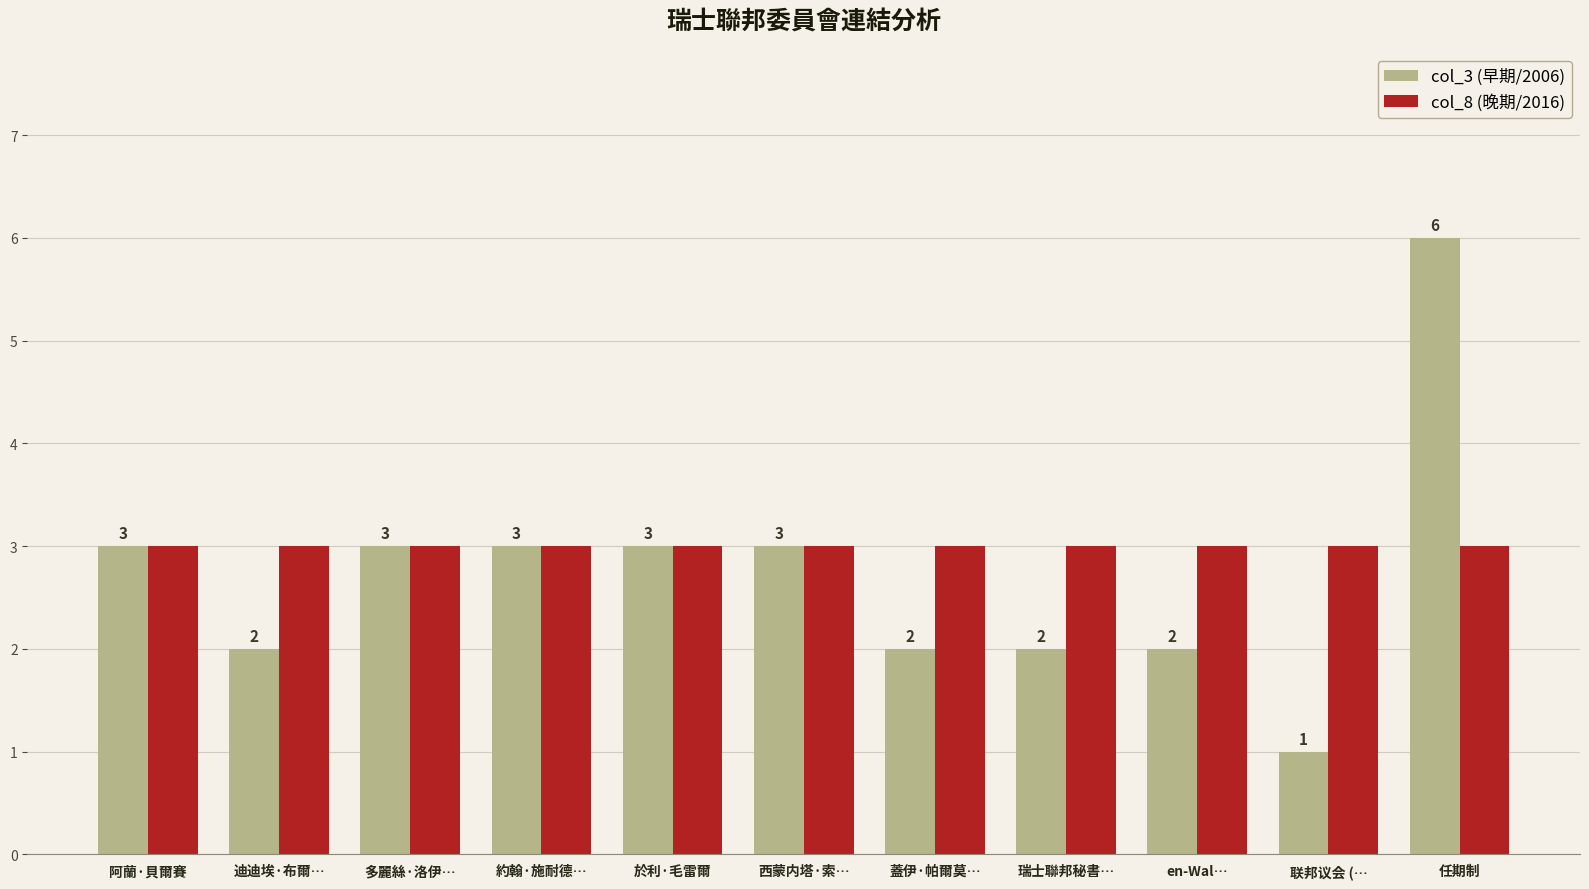

What is the label of the 7th bar from the right?

於利·毛雷爾